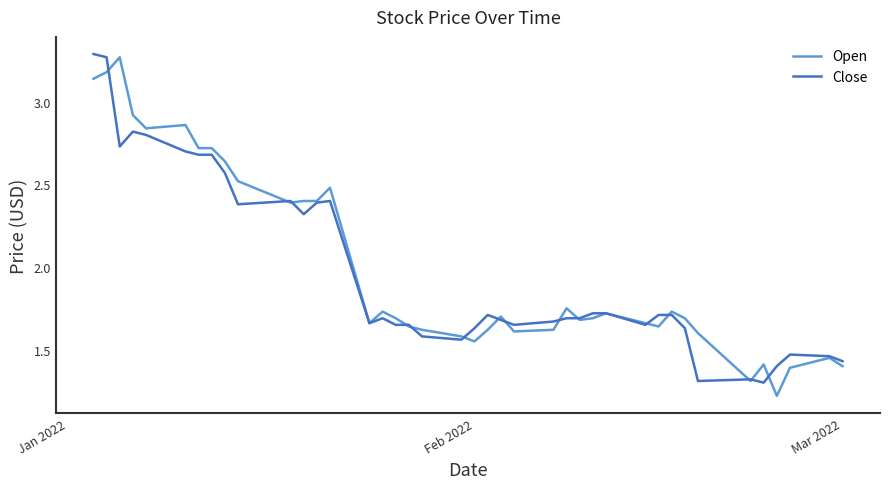

What is the minimum value for Open?

1.2